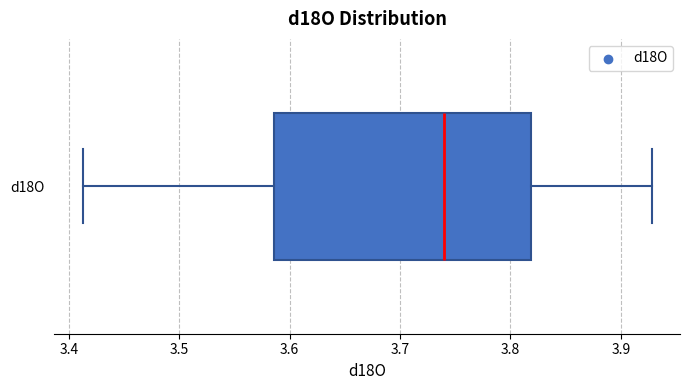

Transcribe this box plot: give where the median line is, the range the box spans, and where the two whiskers end, as read against the x-axis. The values are not printed on the chart, so give them approximately, as read against the axis.

median 3.74, box 3.59 to 3.82, whiskers 3.41 to 3.93